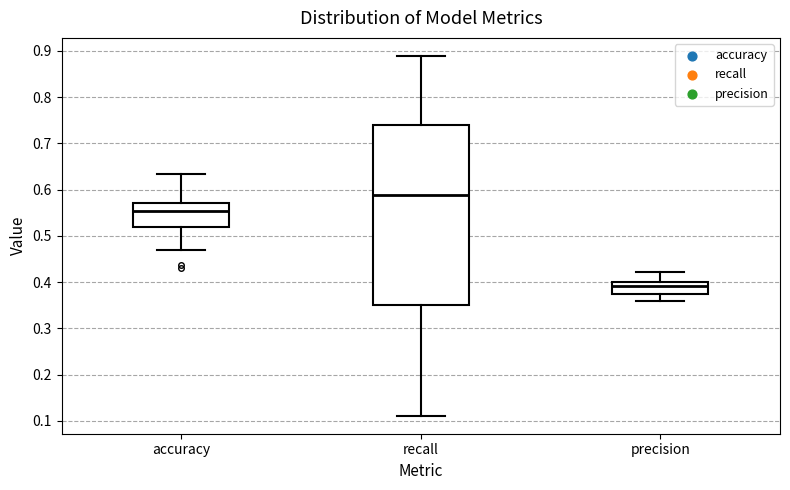

Where does the median line of the box for accuracy sit on the y-axis? The values are not printed on the chart, so give them approximately, as read against the axis.

0.55